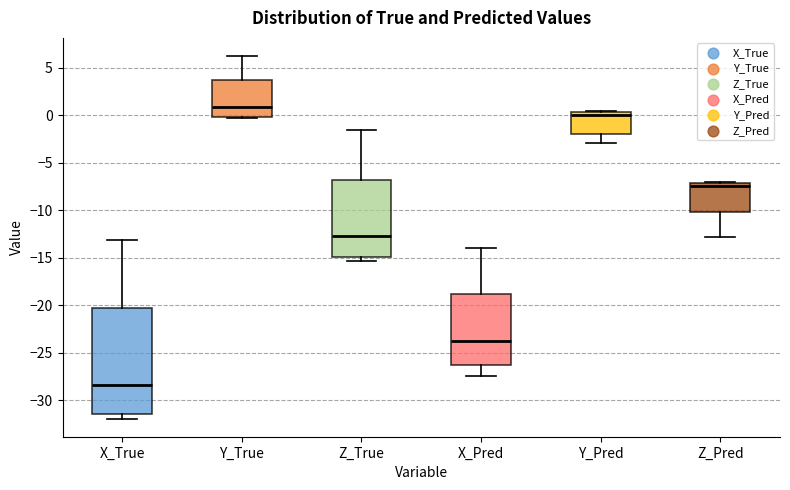

Which box's median line is the highest?

Y_True